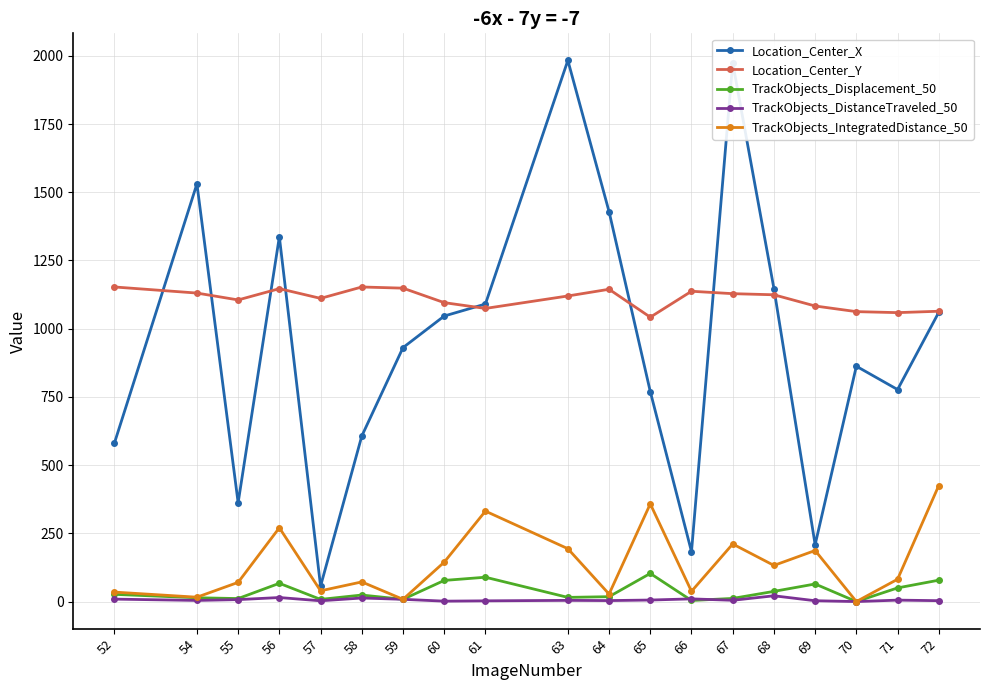

What is the difference between the TrackObjects_Displacement_50 values at 60 and 56?

10.5